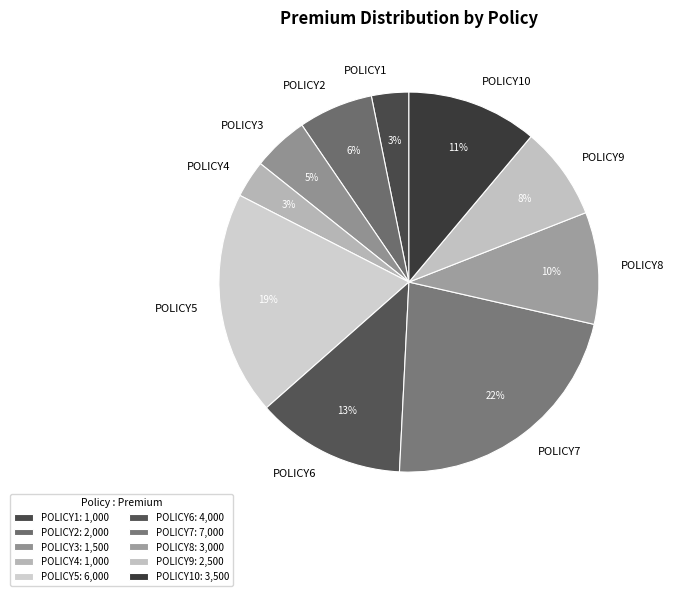

To the nearest percent, what portion does POLICY3 represent?

5%